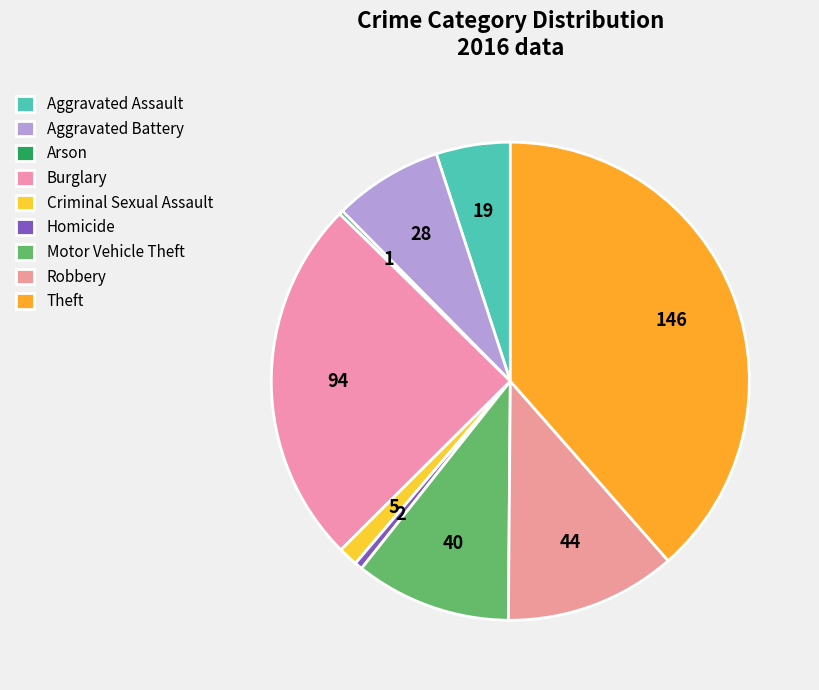

Does any single category account for the majority?

No